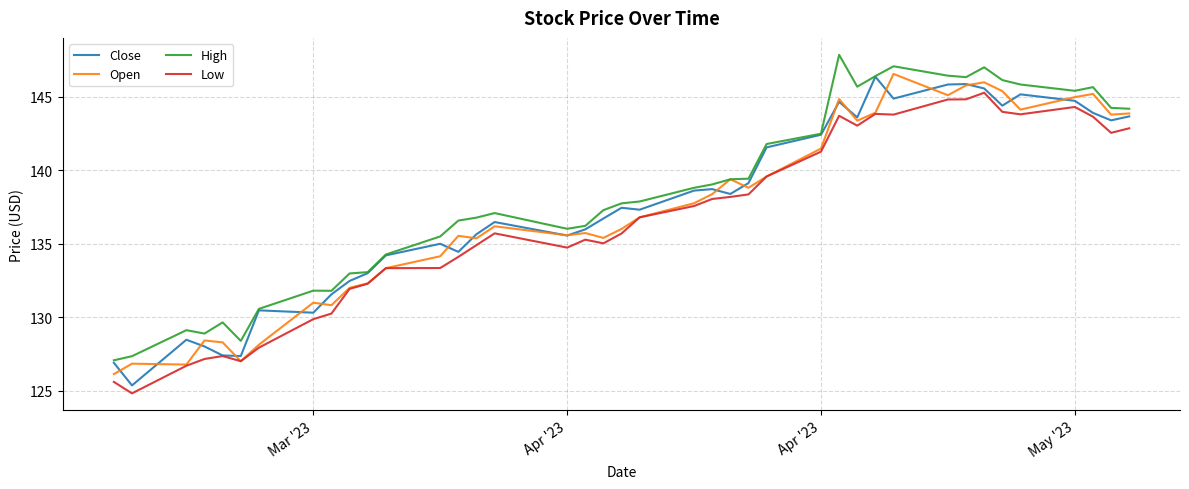

How many lines are shown in the chart?

4